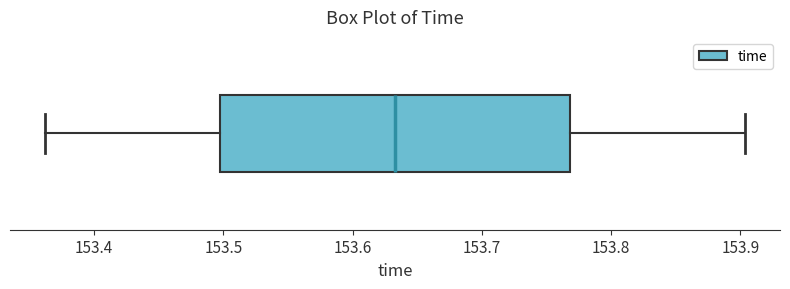

Transcribe this box plot: give where the median line is, the range the box spans, and where the two whiskers end, as read against the x-axis. The values are not printed on the chart, so give them approximately, as read against the axis.

median 153.63, box 153.50 to 153.77, whiskers 153.36 to 153.90